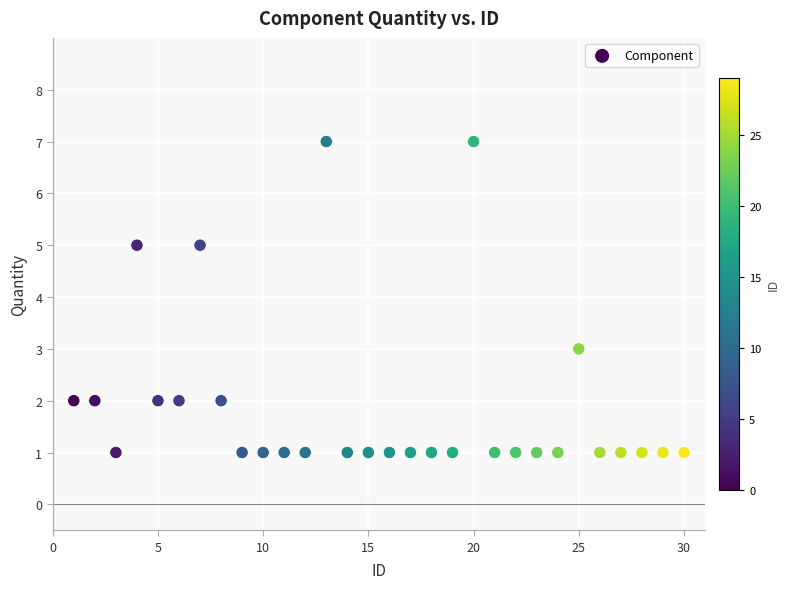

What is the range of X values (max minus min)?

29